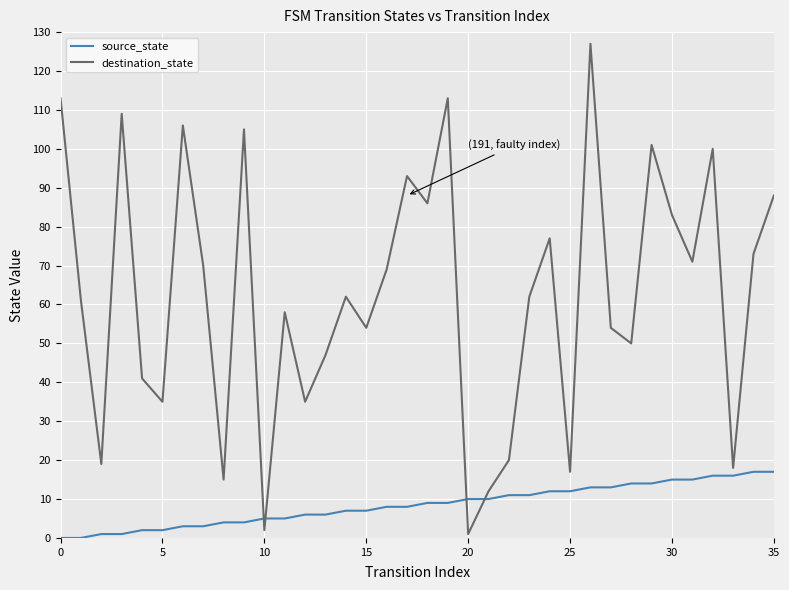

Which series has the widest spread of values?

destination_state